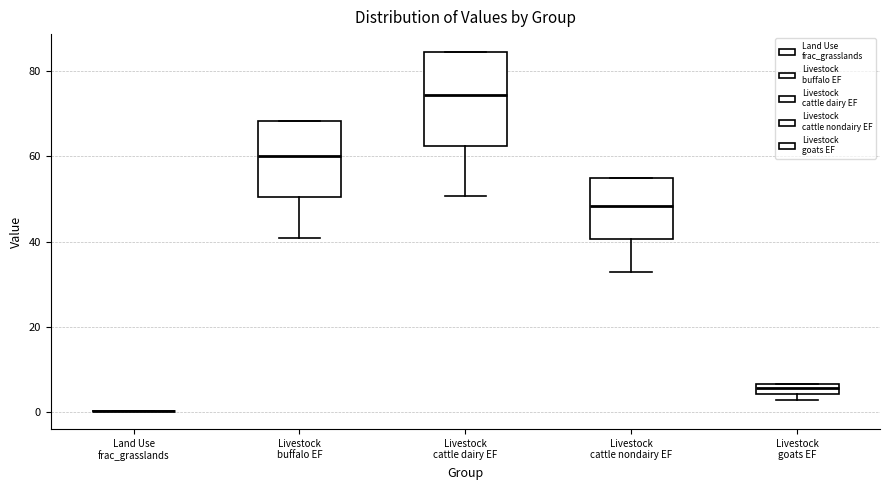

Where is the lower edge of the box for Livestock goats EF on the y-axis? The values are not printed on the chart, so give them approximately, as read against the axis.

4